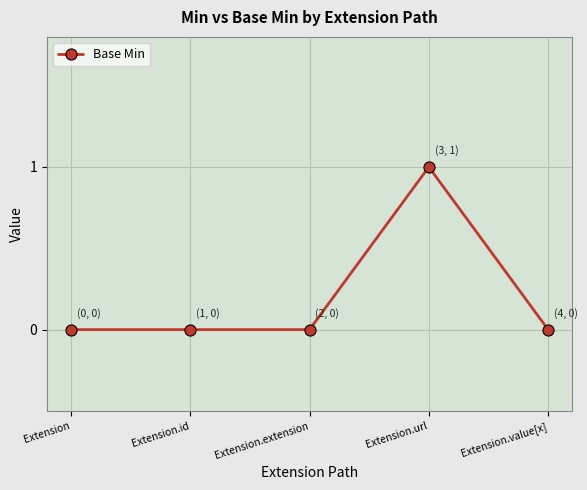

What position from the right is Extension.value[x]?

1